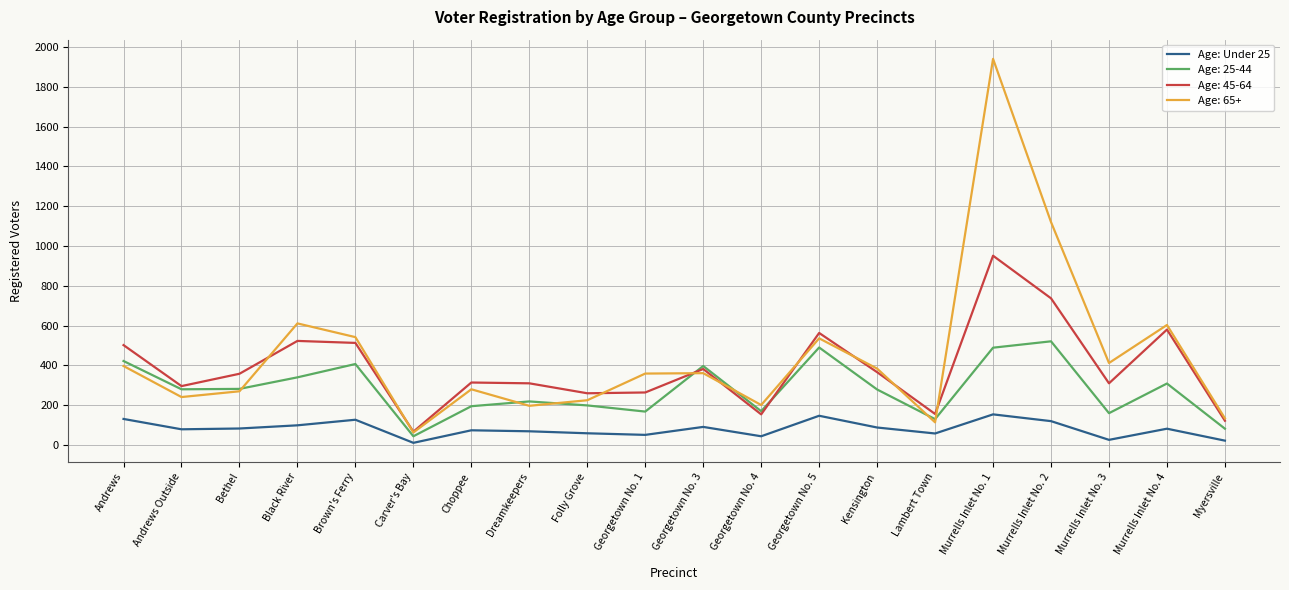

True or false: Age: 65+ has a value of 47 at Myersville.

False